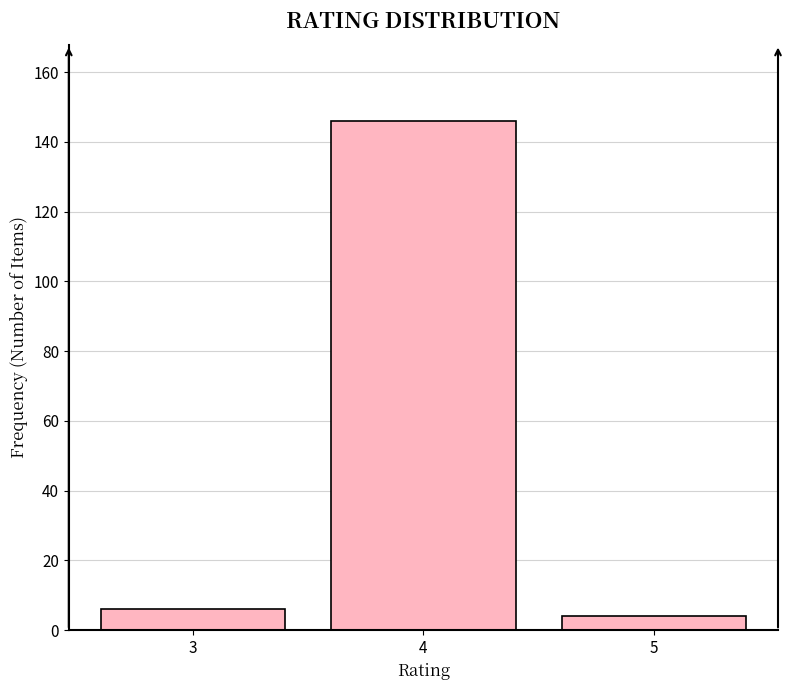

Reading left to right, transcribe all the data shown in this chart.

3=6	4=146	5=4